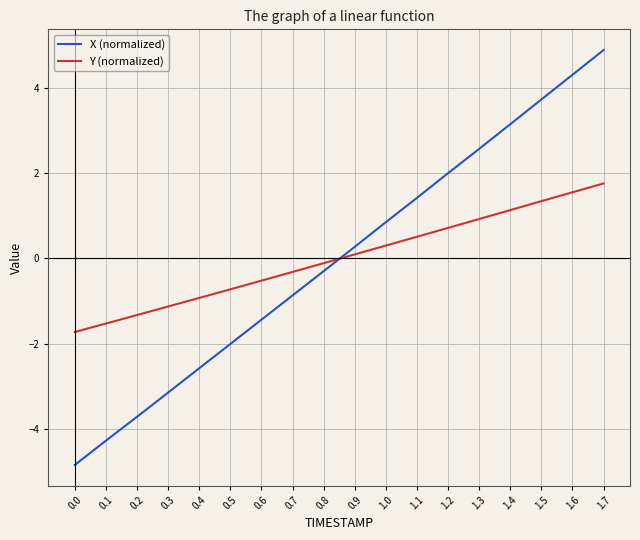

Which series has the widest spread of values?

X (normalized)